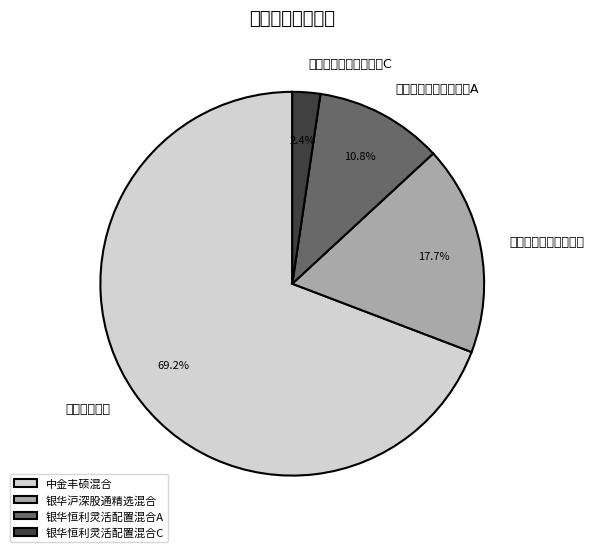

To the nearest percent, what is the difference between the largest and smallest slice percentages?

67%